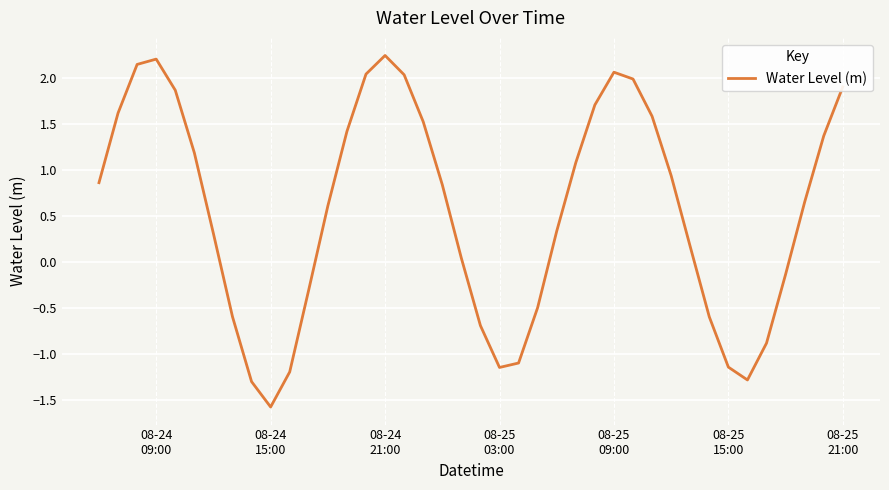

What is the minimum value shown in the chart?

-1.6